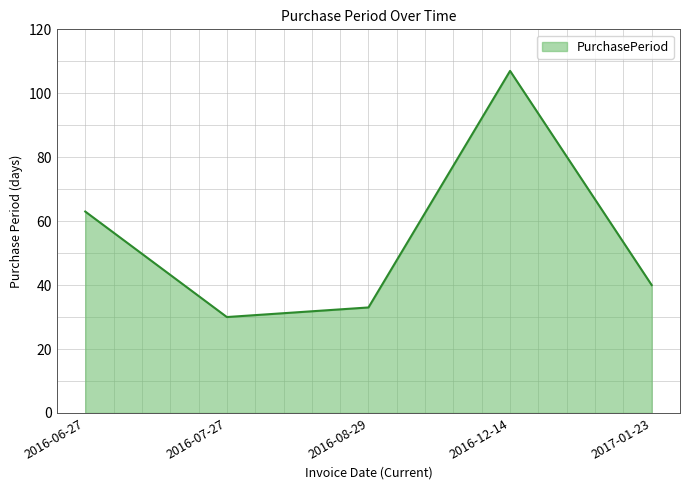

How many lines are shown in the chart?

1